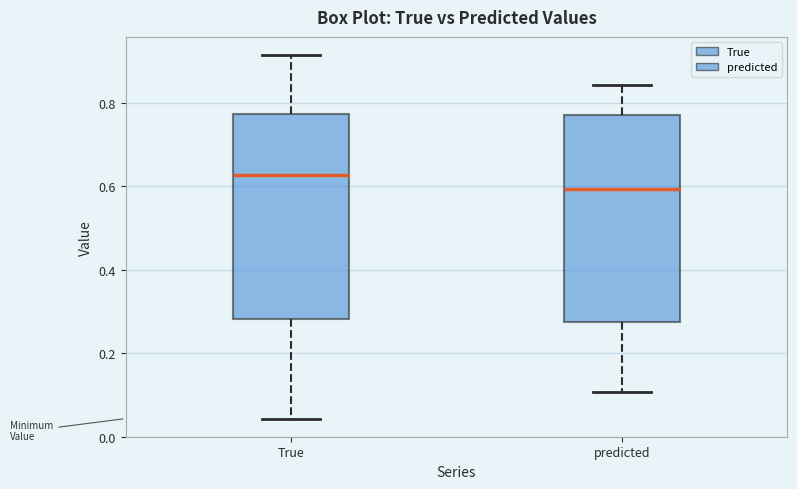

Reading left to right, transcribe this box plot: for each box, give where its median line is, the range the box spans, and where its two whiskers end, as read against the y-axis. The values are not printed on the chart, so give them approximately, as read against the axis.

True: median 0.62, box 0.28 to 0.78, whiskers 0.04 to 0.92
predicted: median 0.60, box 0.28 to 0.78, whiskers 0.10 to 0.84